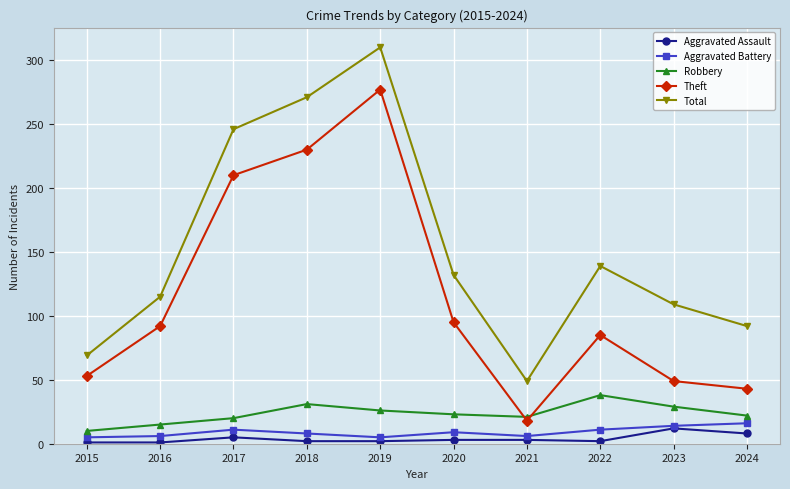

Where is the first local maximum for Aggravated Battery?

2017